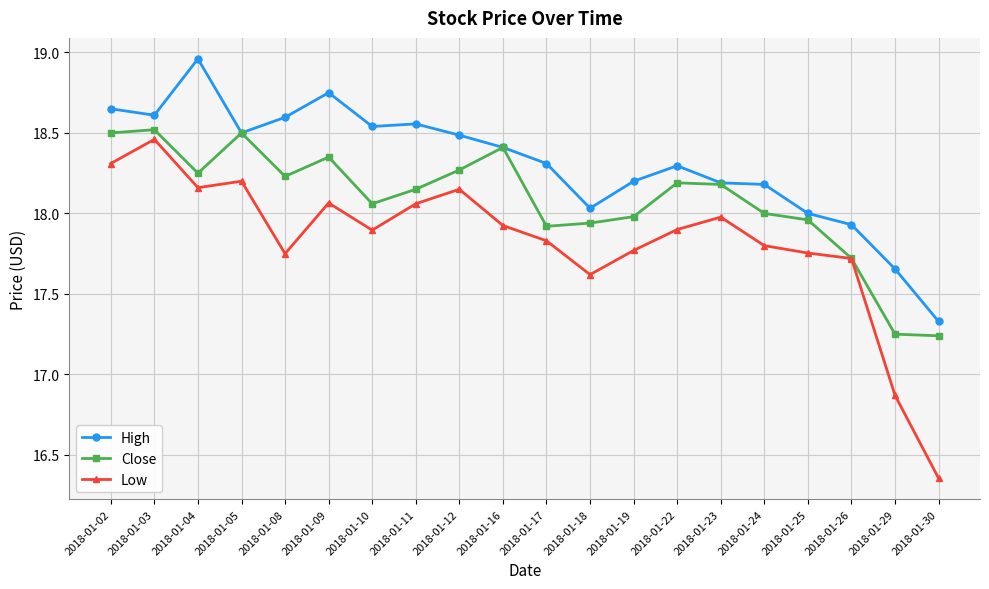

At which label does Low first exceed 17?

2018-01-02